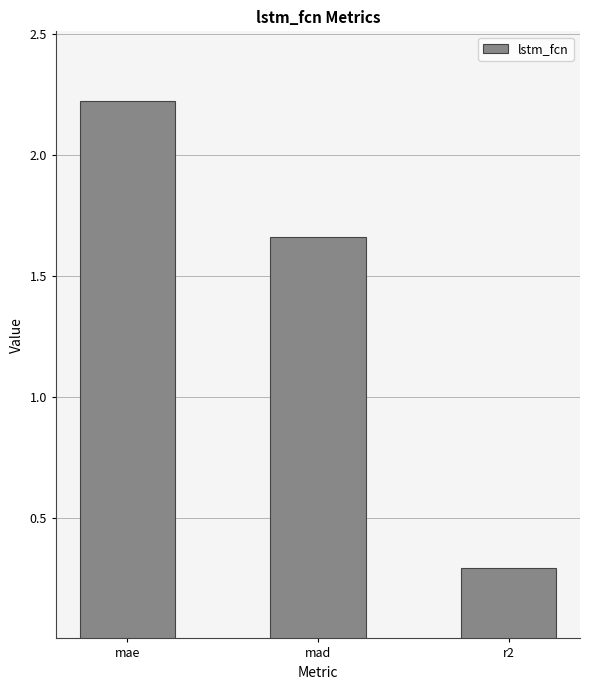

At which category does the chart reach its minimum across all series?

r2